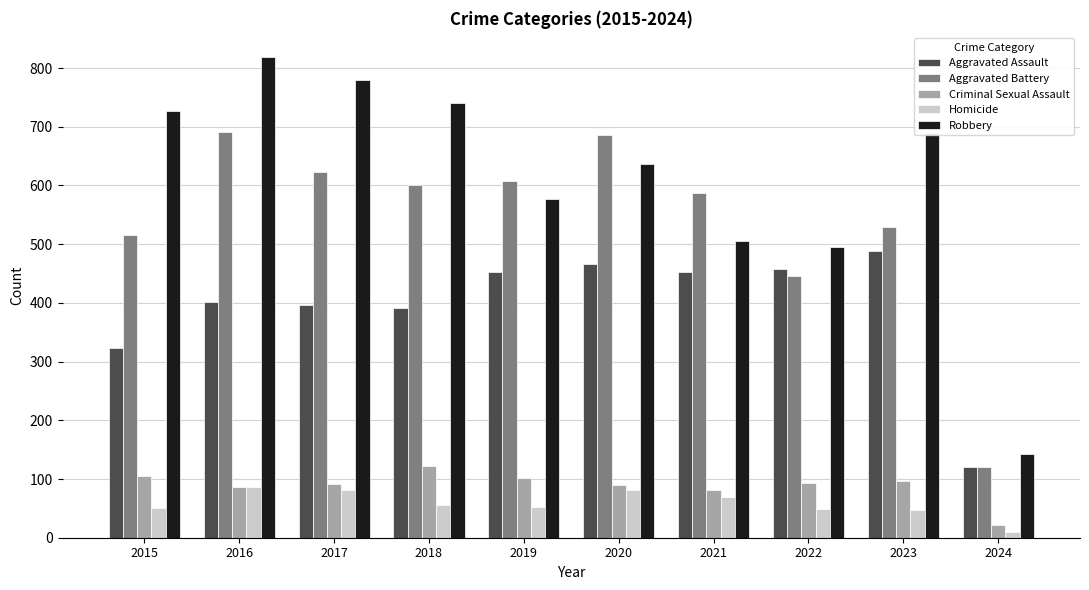

Which series changed the most between 2015 and 2022?

Robbery